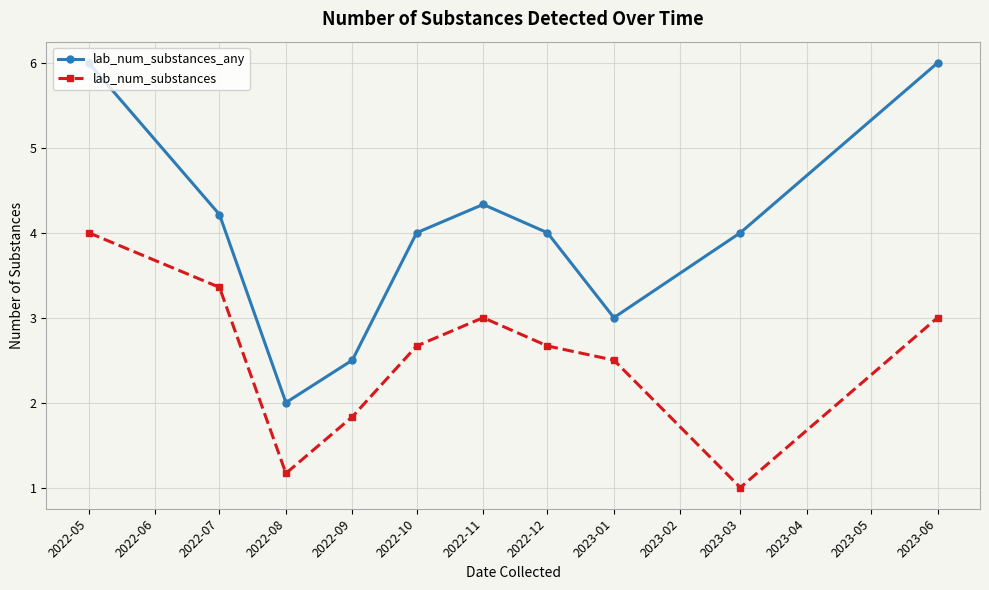

How many data points in lab_num_substances are less than 2?

3